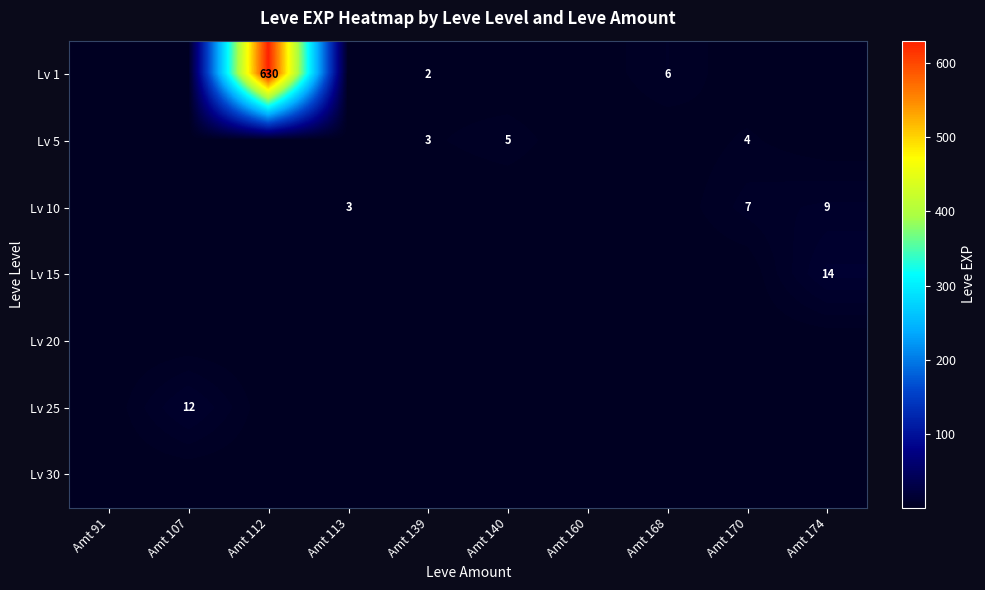

How many values in the Lv 10 series exceed 1?

3